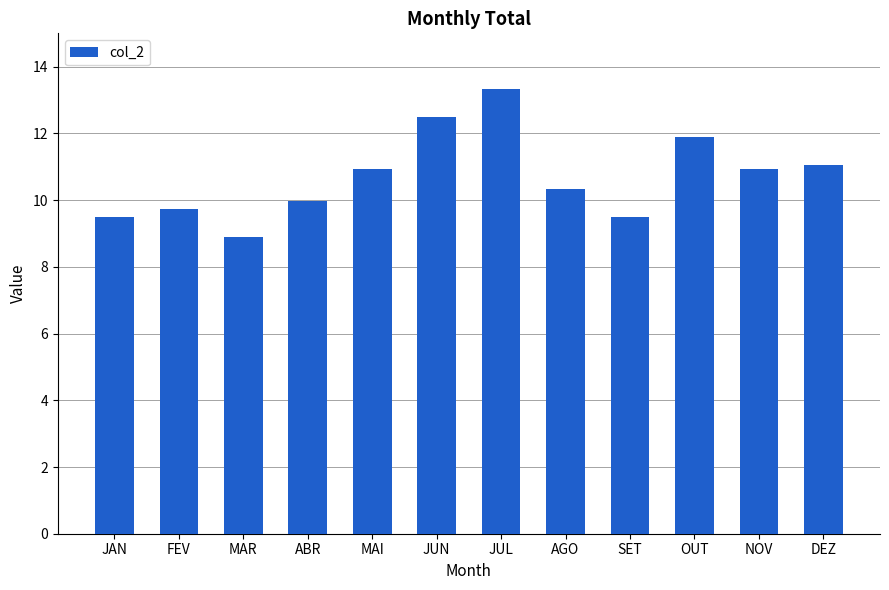

What is the value of the 7th bar from the left?

13.3